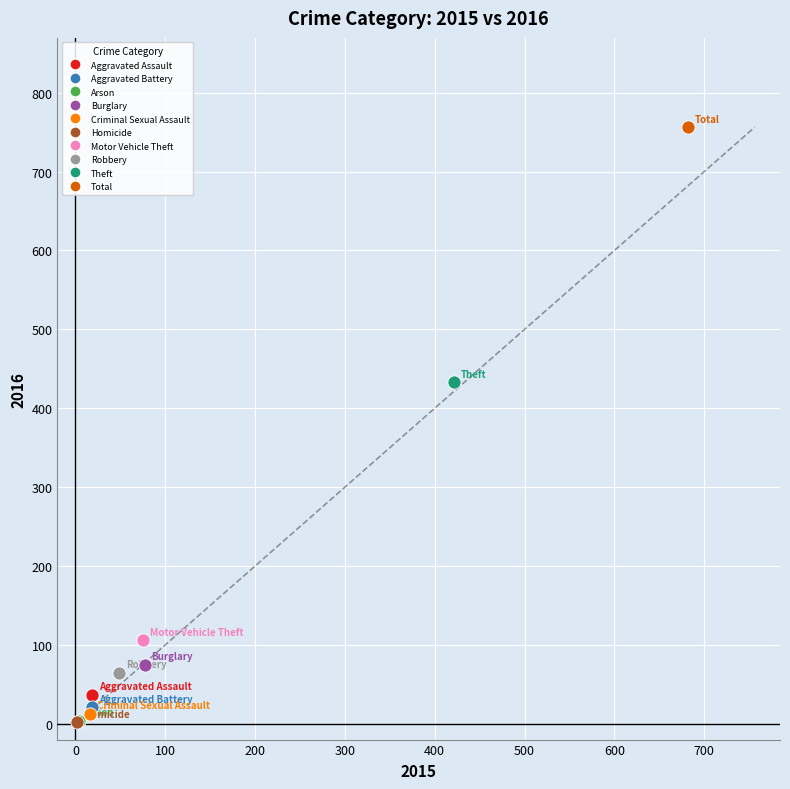

What are all the series names shown in the legend?

Aggravated Assault, Aggravated Battery, Arson, Burglary, Criminal Sexual Assault, Homicide, Motor Vehicle Theft, Robbery, Theft, Total